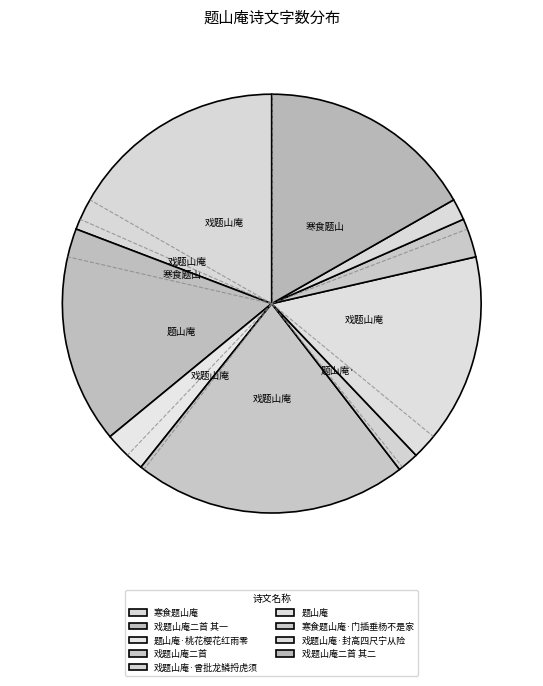

Count the number of slices in the pie.

9